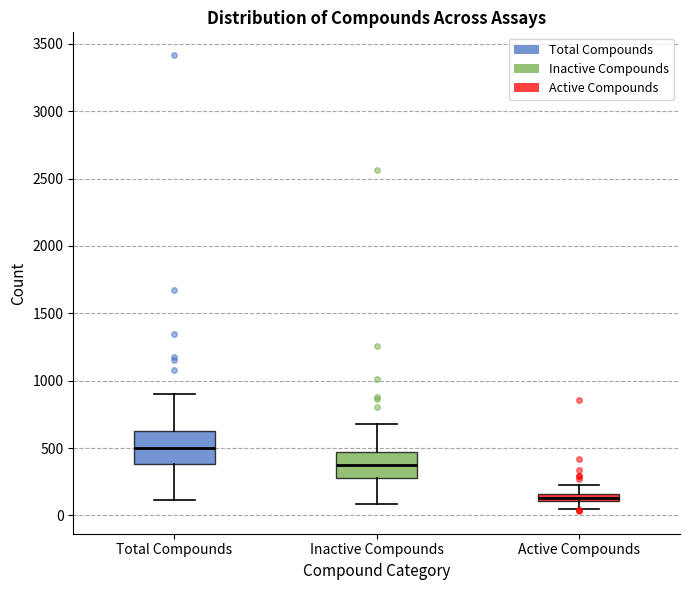

Comparing the boxes themselves (not the whiskers), which one is the tallest?

Total Compounds